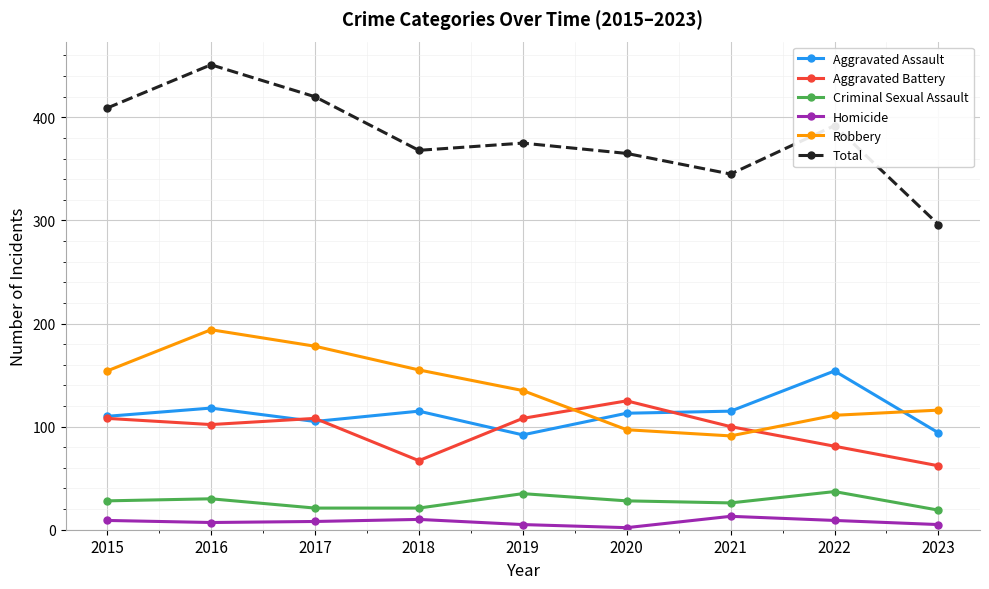

Which series has the largest total across all categories?

Total